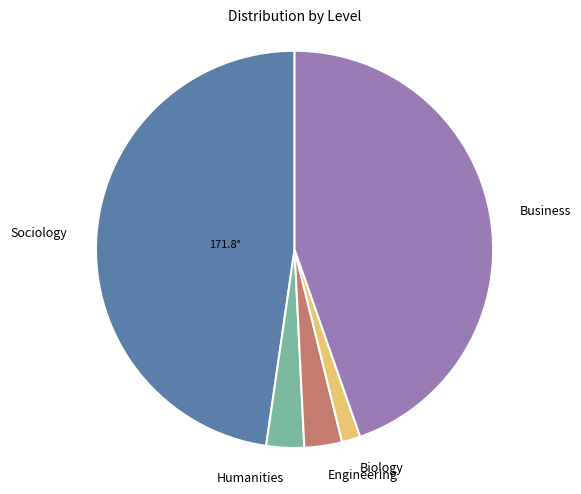

Which category has the biggest portion of the pie?

Sociology